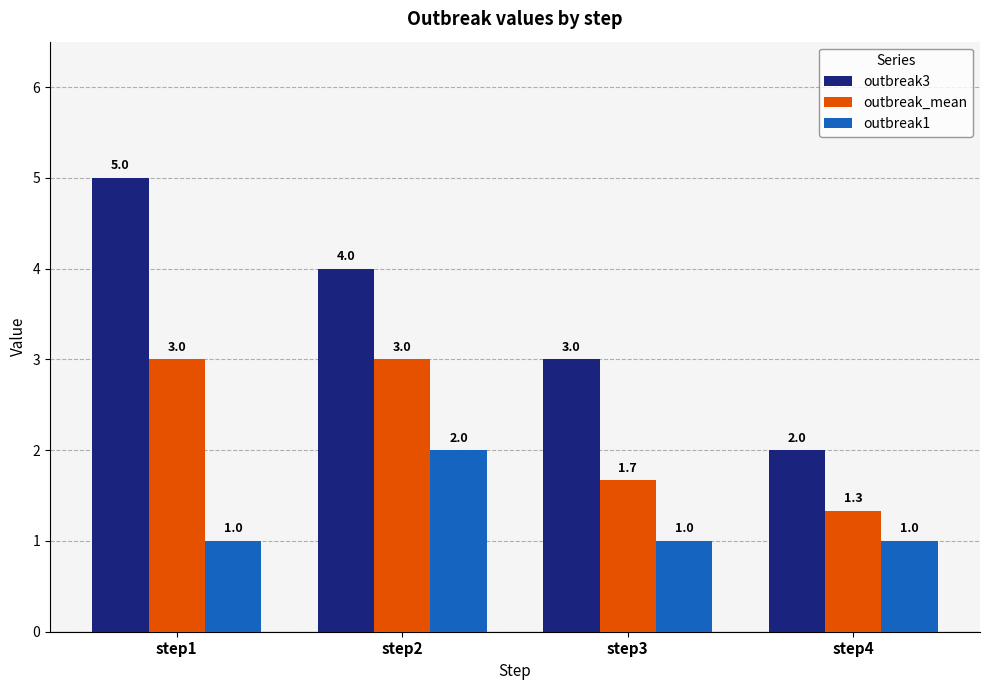

List the series in order of their peak value, lowest first.

outbreak1, outbreak_mean, outbreak3